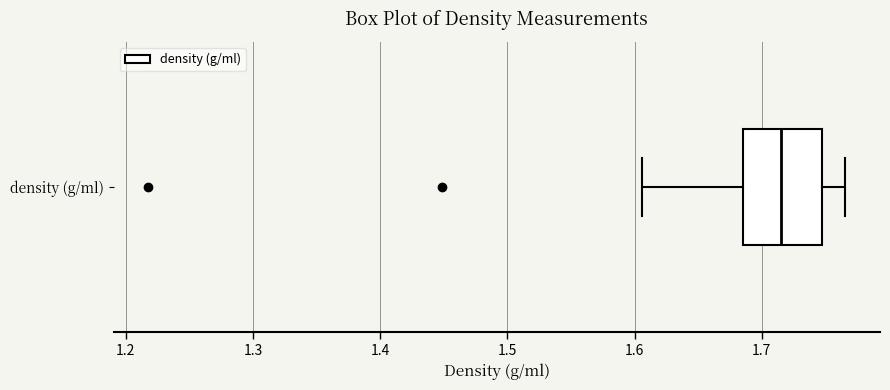

Transcribe this box plot: give where the median line is, the range the box spans, and where the two whiskers end, as read against the x-axis. The values are not printed on the chart, so give them approximately, as read against the axis.

median 1.72, box 1.69 to 1.75, whiskers 1.61 to 1.77